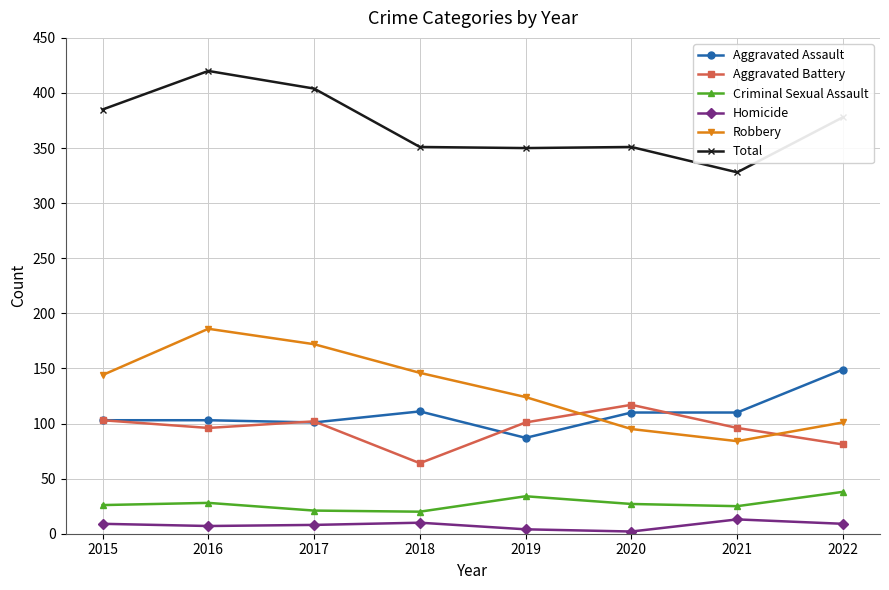

True or false: Aggravated Assault has a value of 60 at 2020.

False